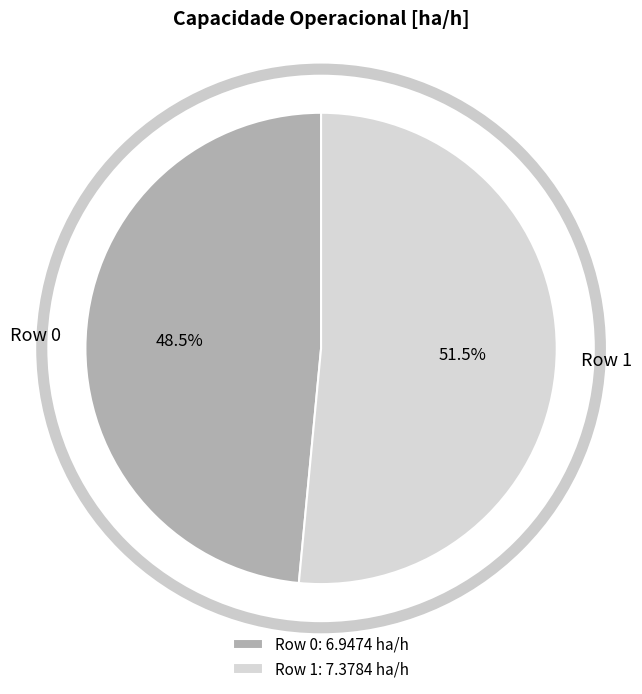

Which category accounts for the majority?

Row 1